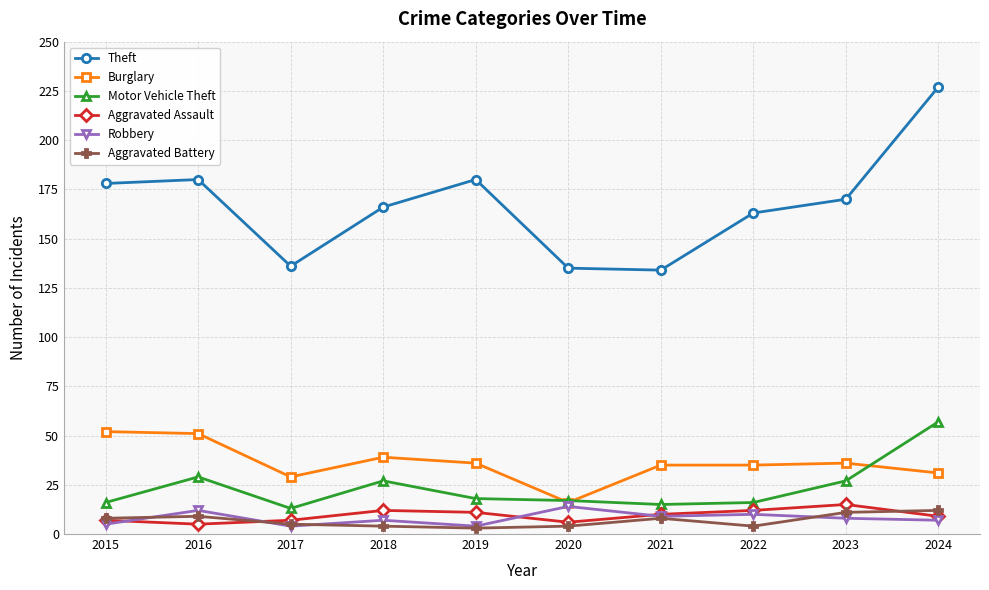

Reading left to right, extract all data points from this chart.

Theft: 178	180	136	166	180	135	134	163	170	227
Burglary: 52	51	29	39	36	16	35	35	36	31
Motor Vehicle Theft: 16	29	13	27	18	17	15	16	27	57
Aggravated Assault: 7	5	7	12	11	6	10	12	15	9
Robbery: 5	12	4	7	4	14	9	10	8	7
Aggravated Battery: 8	9	5	4	3	4	8	4	11	12